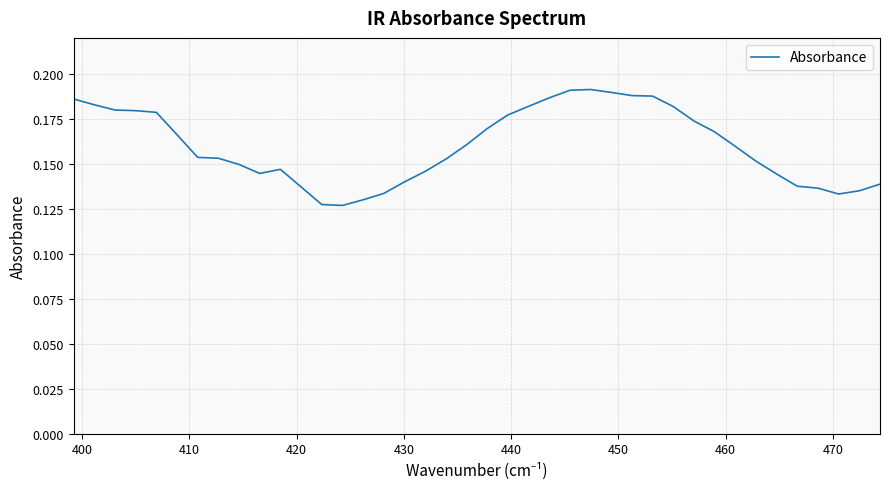

Is this an area chart (filled region under the line)?

No